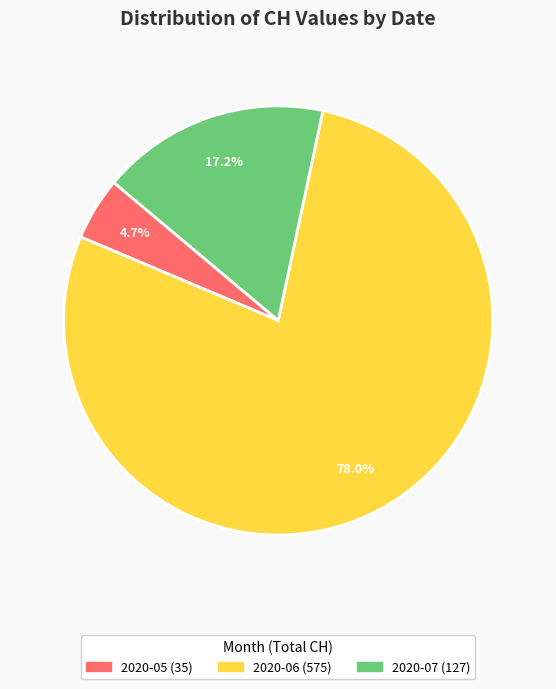

Is there any slice that represents more than half of the pie?

Yes